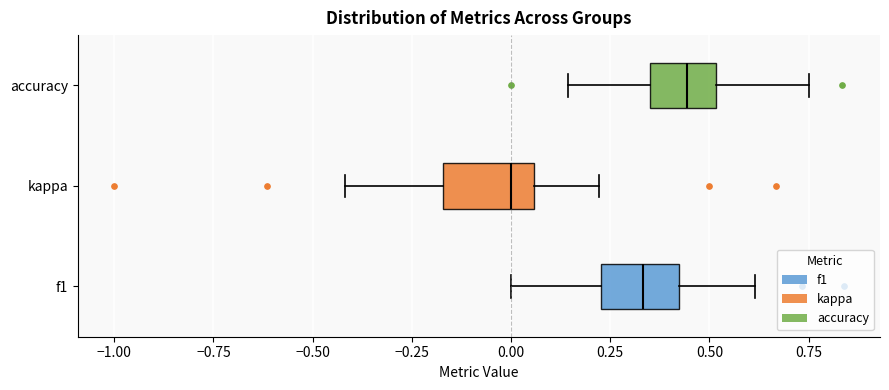

Reading bottom to top, transcribe this box plot: for each box, give where its median line is, the range the box spans, and where its two whiskers end, as read against the x-axis. The values are not printed on the chart, so give them approximately, as read against the axis.

f1: median 0.35, box 0.25 to 0.40, whiskers 0.00 to 0.60
kappa: median 0.00, box -0.15 to 0.05, whiskers -0.40 to 0.20
accuracy: median 0.45, box 0.35 to 0.50, whiskers 0.15 to 0.75